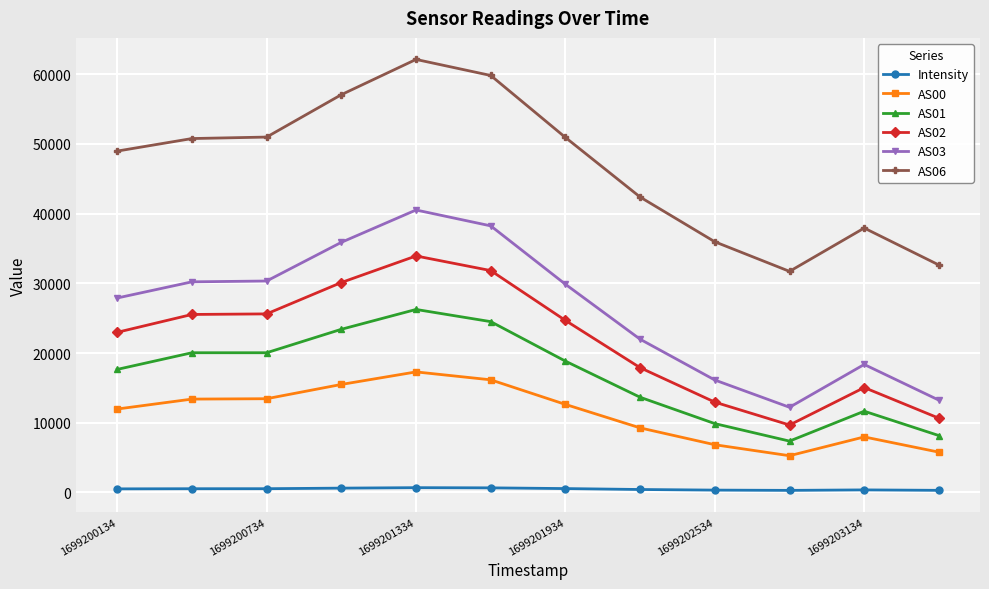

What is the greatest value displayed?

62104.0